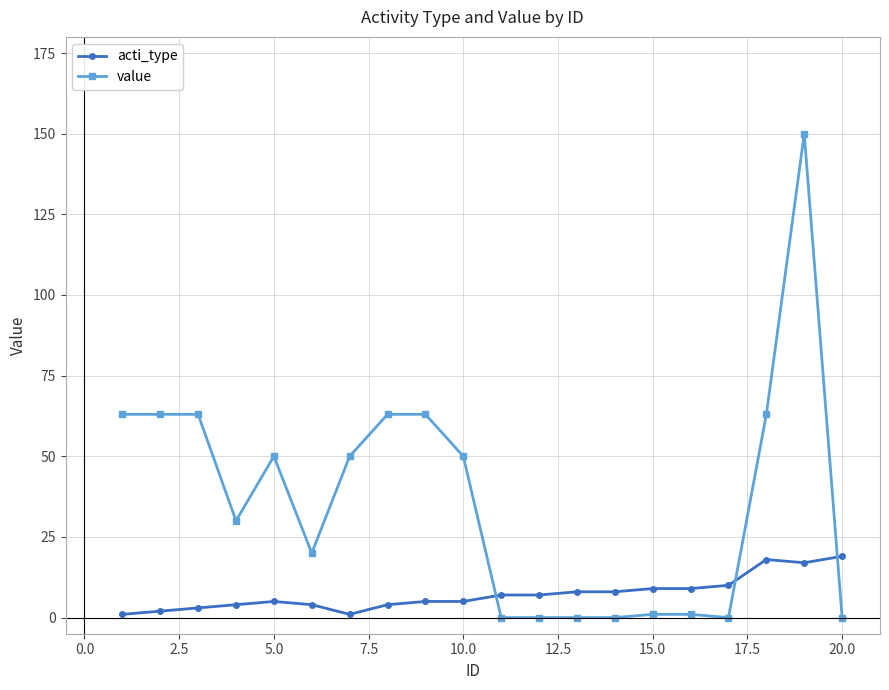

At how many categories does at least one series exceed 53?

7